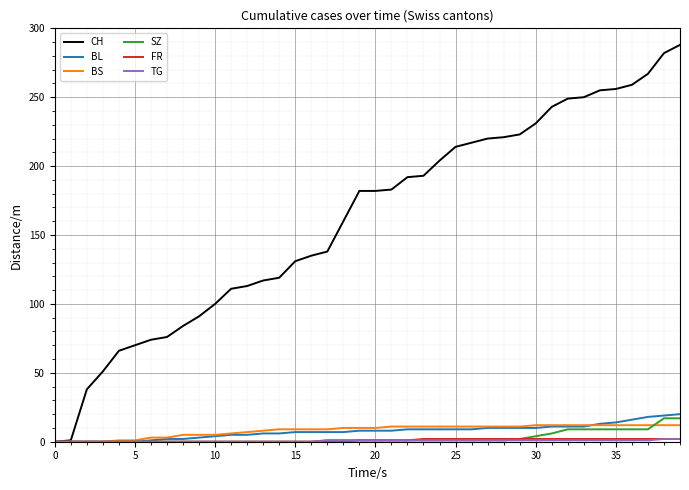

Which series has the largest total across all categories?

CH